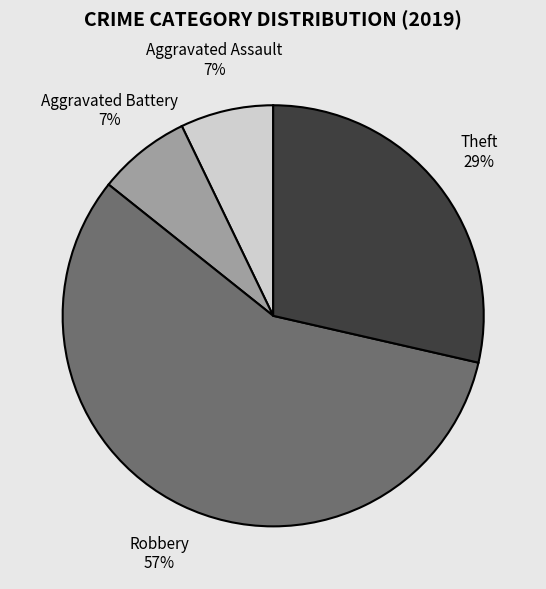

To the nearest percent, what is the difference between the largest and smallest slice percentages?

50%